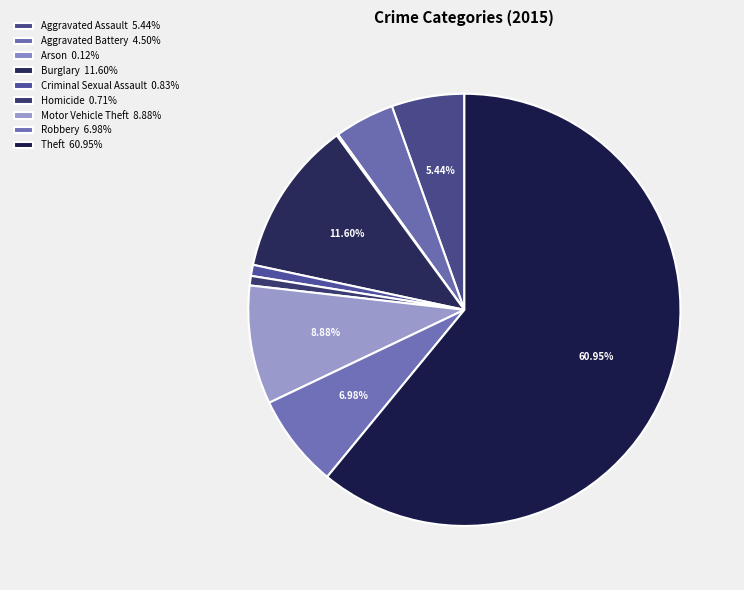

Is there a majority slice in this chart?

Yes